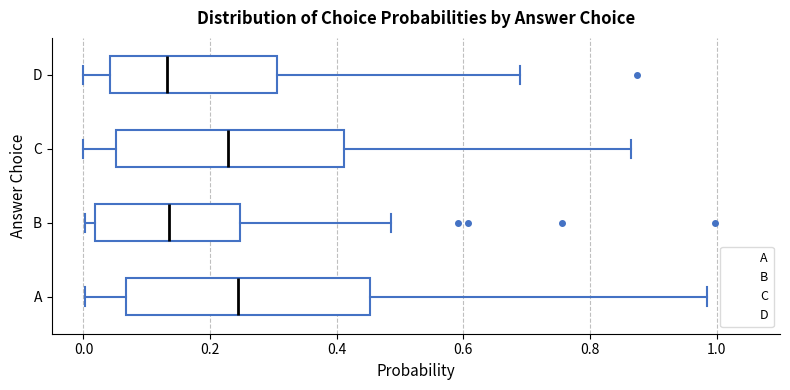

Reading bottom to top, transcribe this box plot: for each box, give where its median line is, the range the box spans, and where its two whiskers end, as read against the x-axis. The values are not printed on the chart, so give them approximately, as read against the axis.

A: median 0.24, box 0.06 to 0.46, whiskers 0.00 to 0.98
B: median 0.14, box 0.02 to 0.24, whiskers 0.00 to 0.48
C: median 0.22, box 0.06 to 0.42, whiskers 0.00 to 0.86
D: median 0.14, box 0.04 to 0.30, whiskers 0.00 to 0.68